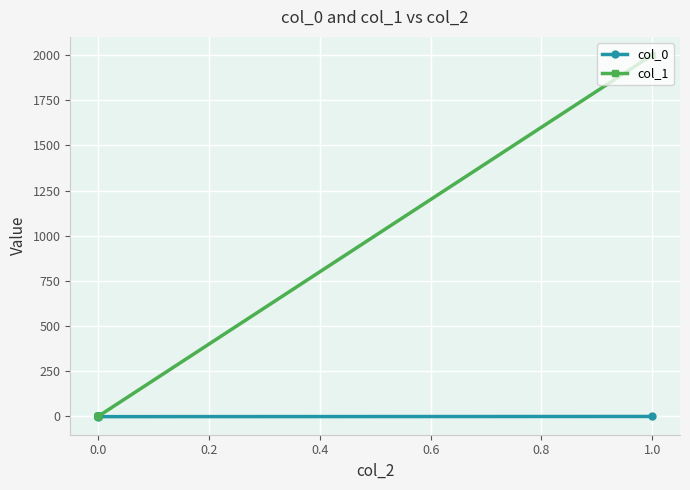

Which label corresponds to the largest value in the chart?

1.0